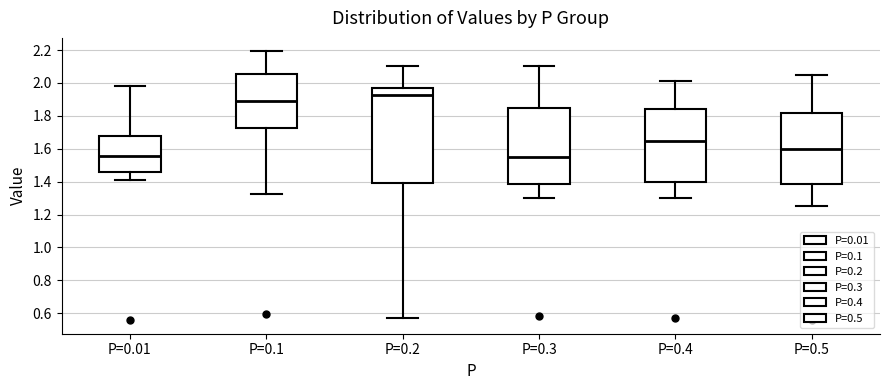

Comparing the boxes themselves (not the whiskers), which one is the tallest?

P=0.2